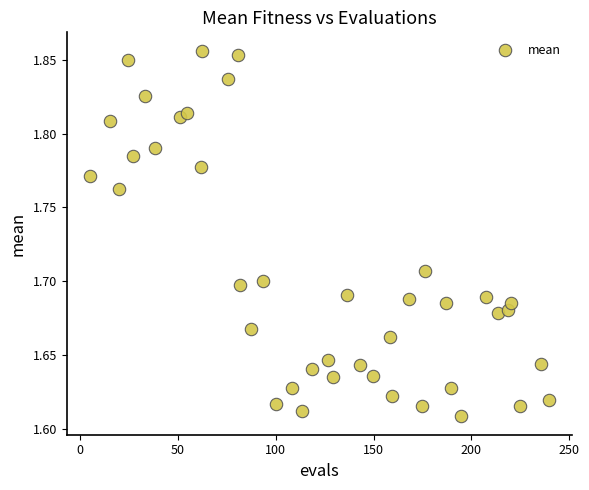

What is the range of X values (max minus min)?

234.5